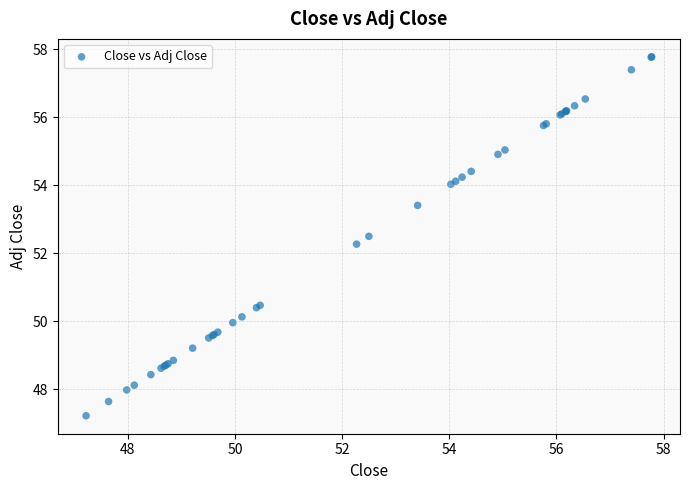

What Y value in the scatter plot is closest to 52?

52.3